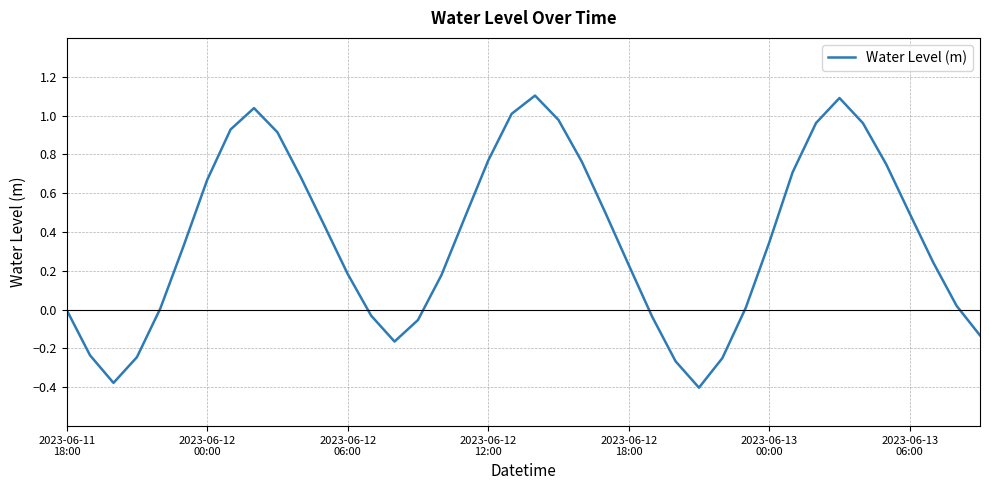

What is the greatest value displayed?

1.1